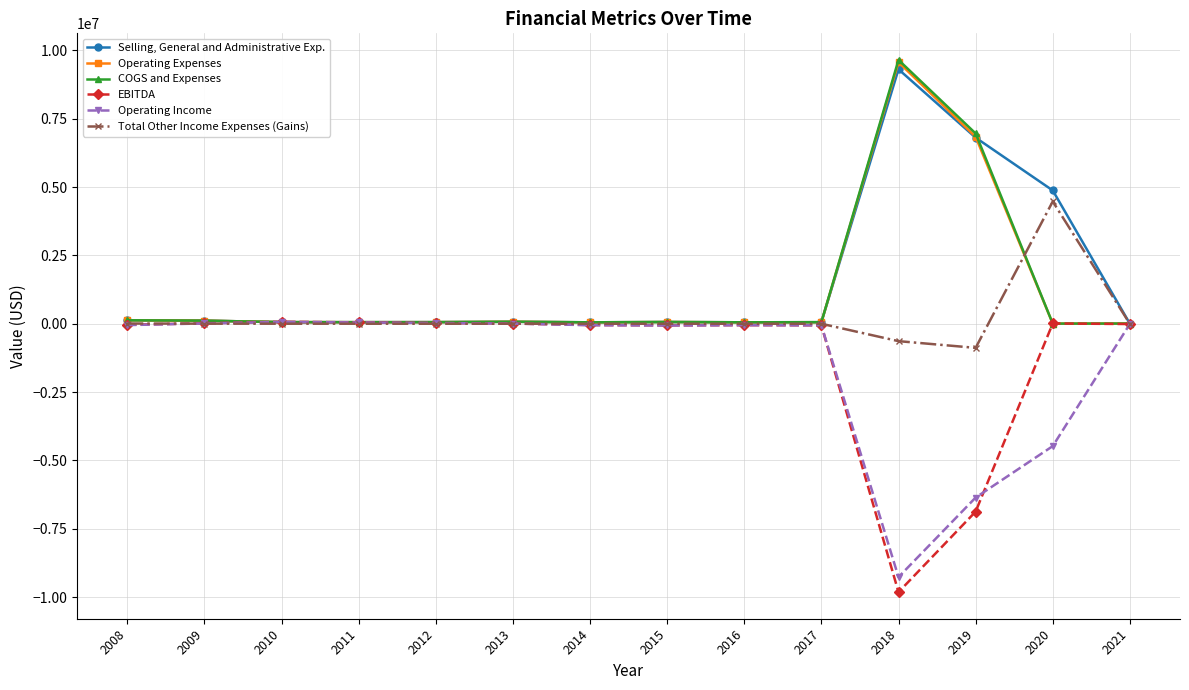

How many lines are shown in the chart?

6